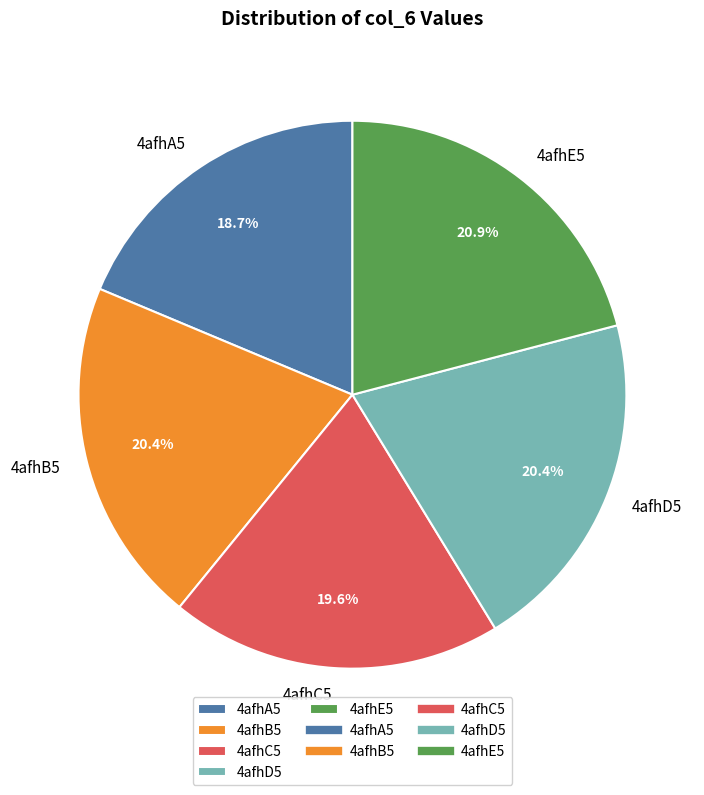

Which category has the smallest portion of the pie?

4afhA5